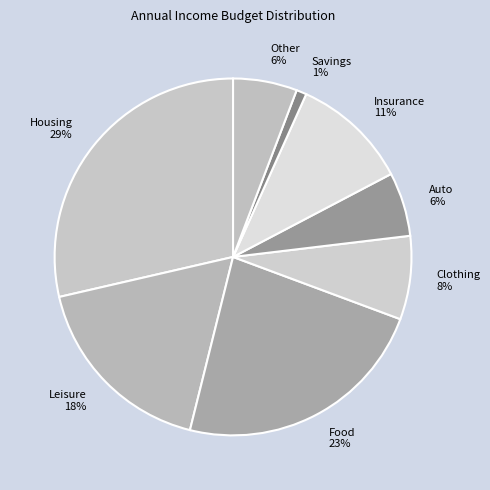

Combined, do Savings and Auto account for over 50%?

No